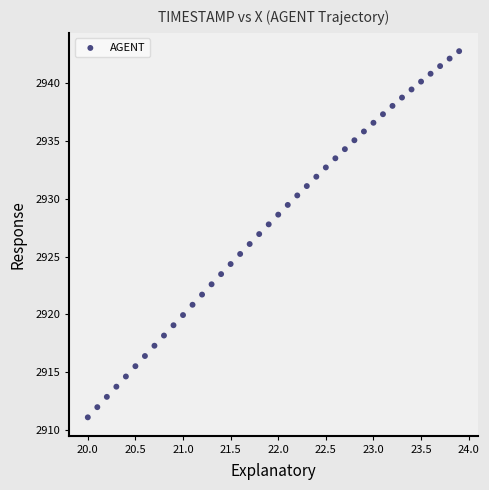

What is the range of X values (max minus min)?

3.9